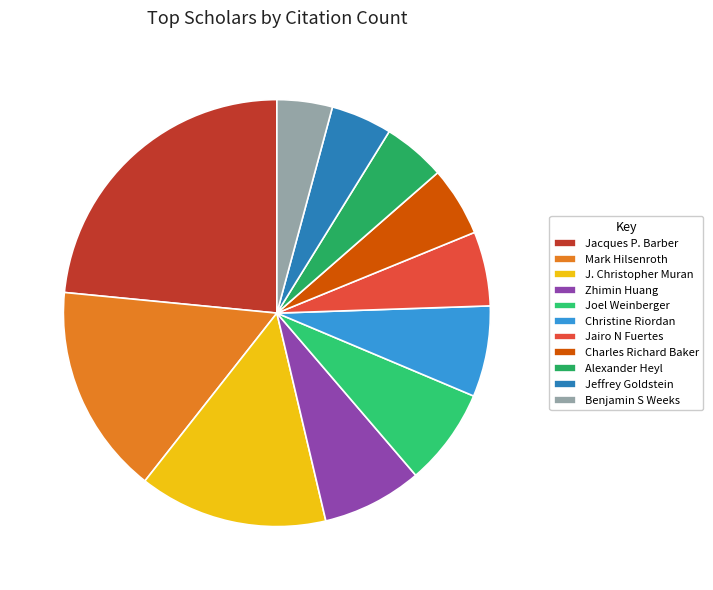

Is the sum of Joel Weinberger and Alexander Heyl greater than half?

No